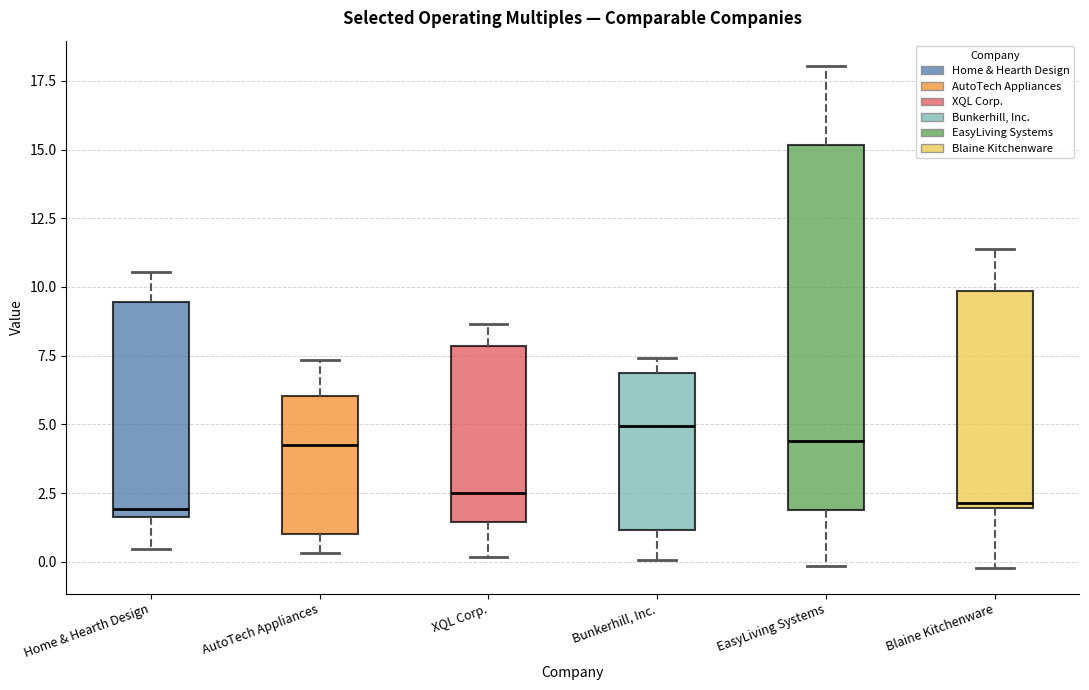

Reading left to right, read every box against the y-axis: the position of its median line, the range the box covers, and the ends of its whiskers. The values are not printed on the chart, so give them approximately, as read against the axis.

Home & Hearth Design: median 2.0, box 1.5 to 9.5, whiskers 0.5 to 10.5
AutoTech Appliances: median 4.5, box 1.0 to 6.0, whiskers 0.5 to 7.5
XQL Corp.: median 2.5, box 1.5 to 8.0, whiskers 0.0 to 8.5
Bunkerhill, Inc.: median 5.0, box 1.0 to 7.0, whiskers 0.0 to 7.5
EasyLiving Systems: median 4.5, box 2.0 to 15.0, whiskers 0.0 to 18.0
Blaine Kitchenware: median 2.0 (just above the box's lower edge), box 2.0 to 10.0, whiskers 0.0 to 11.5